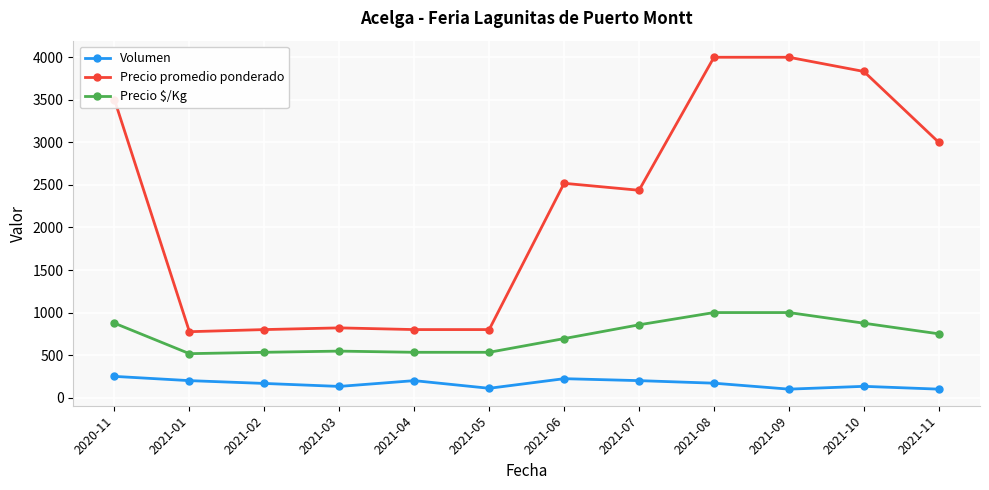

What is the value of the Precio $/Kg point at the 8th from the left?

856